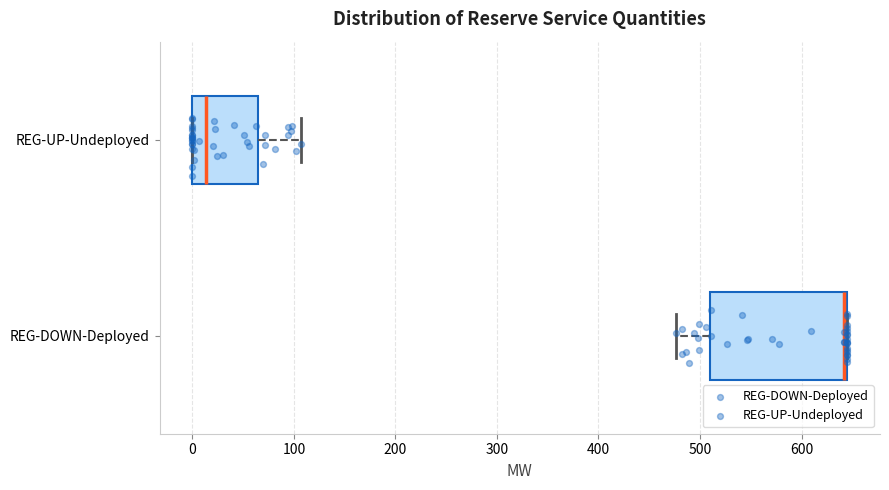

Reading bottom to top, transcribe this box plot: for each box, give where its median line is, the range the box spans, and where its two whiskers end, as read against the x-axis. The values are not printed on the chart, so give them approximately, as read against the axis.

REG-DOWN-Deployed: median 640, box 510 to 650, whiskers 480 to 650
REG-UP-Undeployed: median 10, box 0 to 60, whiskers 0 to 110